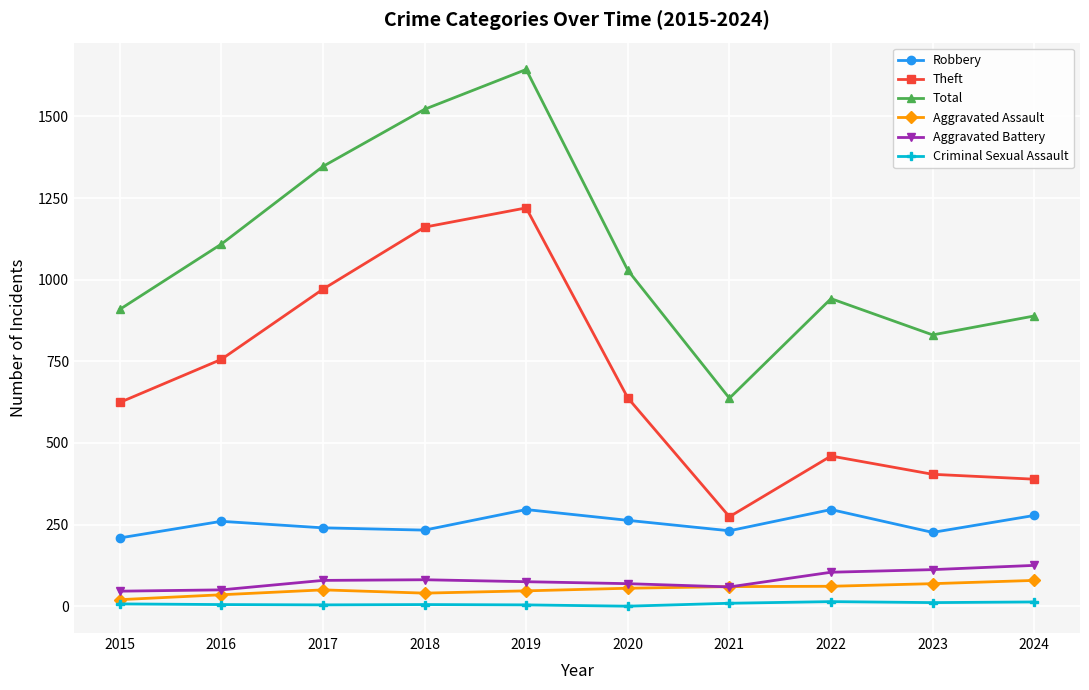

How many data points in Robbery are less than 260?

5